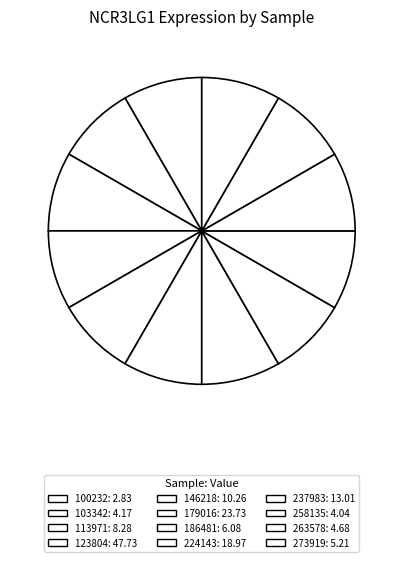

Count the number of slices in the pie.

12